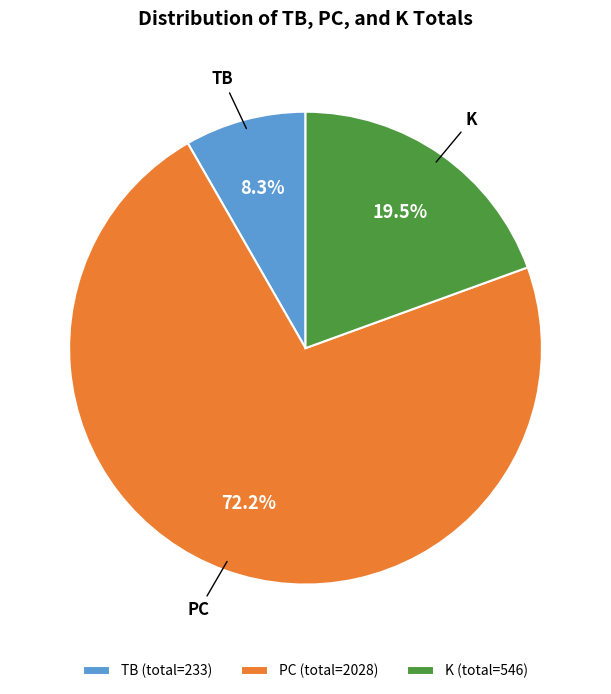

Between TB (total=233) and PC (total=2028), which is larger?

PC (total=2028)